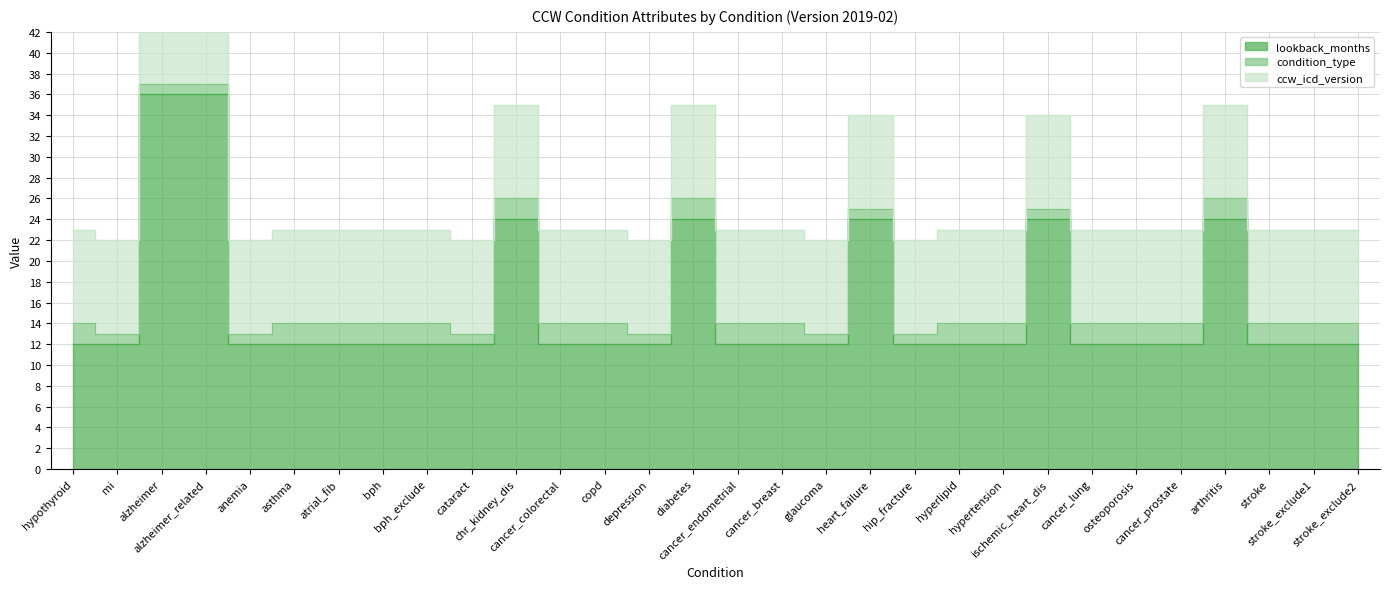

How many lines are shown in the chart?

3